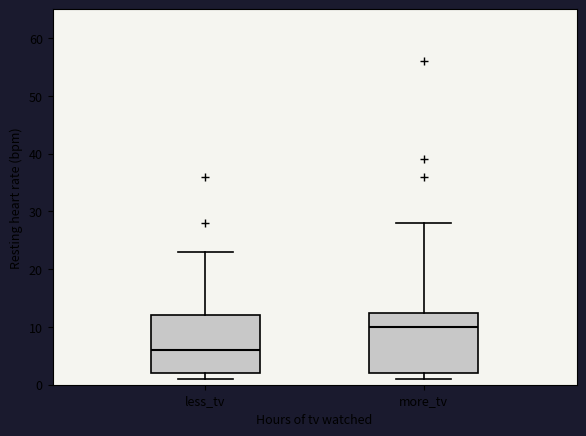

Which box's median line is the highest?

more_tv